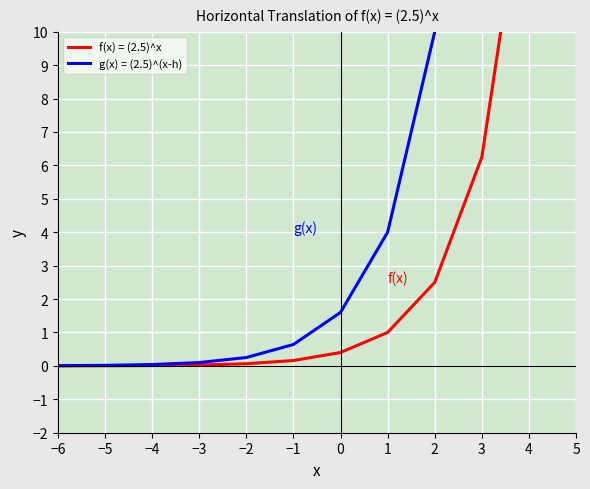

Reading left to right, what are all the values shown in this chart?

f(x) = (2.5)^x: 0.0	0.0	0.0	0.0	0.1	0.2	0.4	1.0	2.5	6.2	15.6	39.1
g(x) = (2.5)^(x-h): 0.0	0.0	0.0	0.1	0.2	0.6	1.6	4.0	10.0	25.0	62.5	156.2